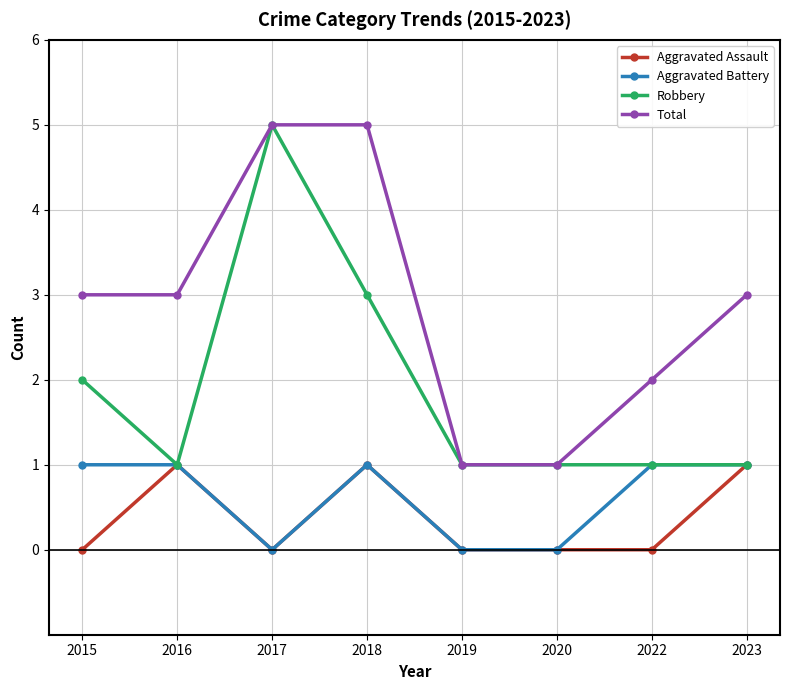

How many lines are shown in the chart?

4